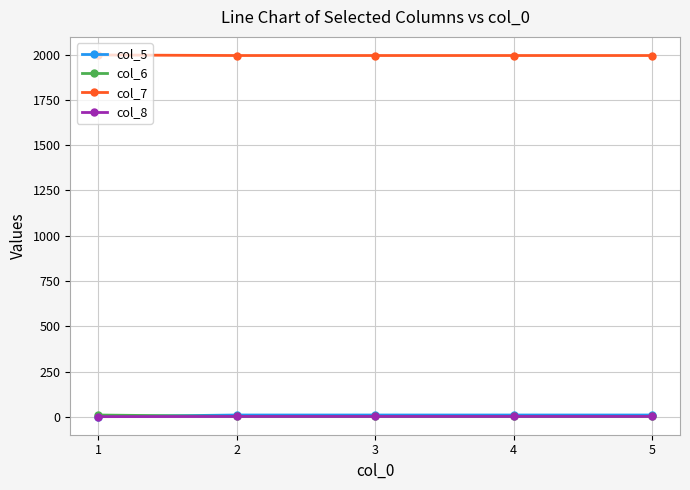

Is the value of col_7 at 5 greater than the value of col_5 at 1?

Yes